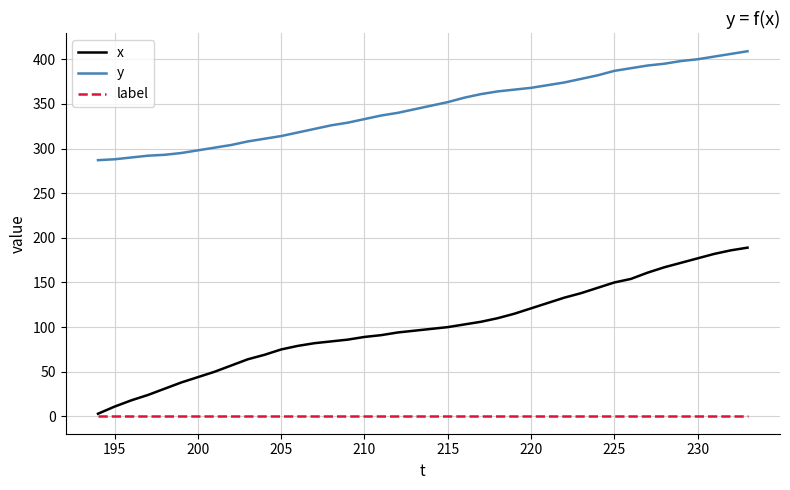

Which series has the largest total across all categories?

y